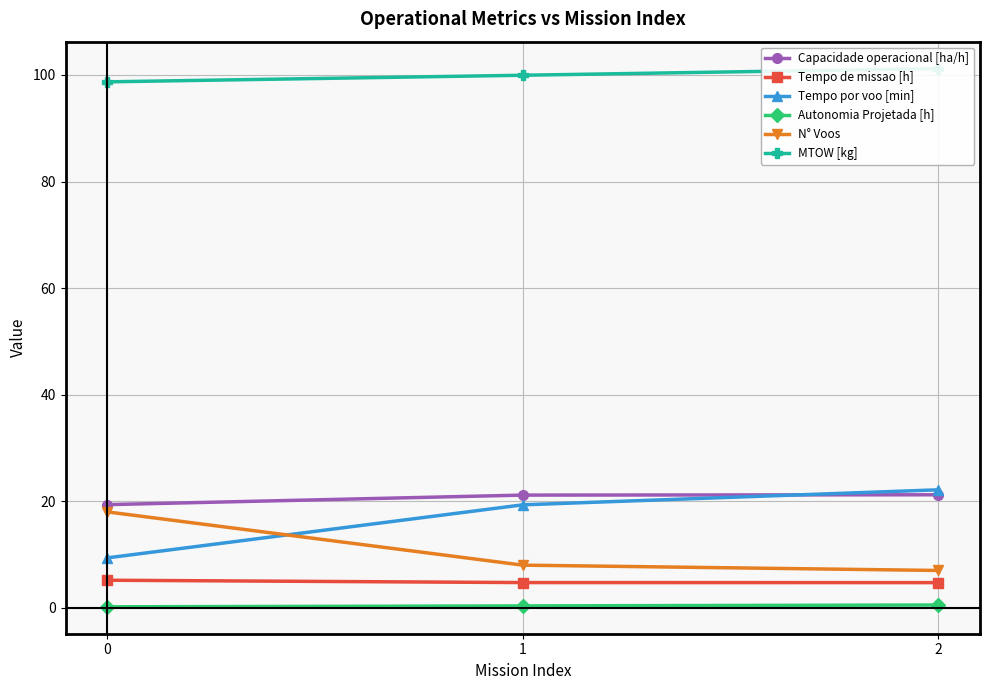

How many values in the MTOW [kg] series exceed 99?

2